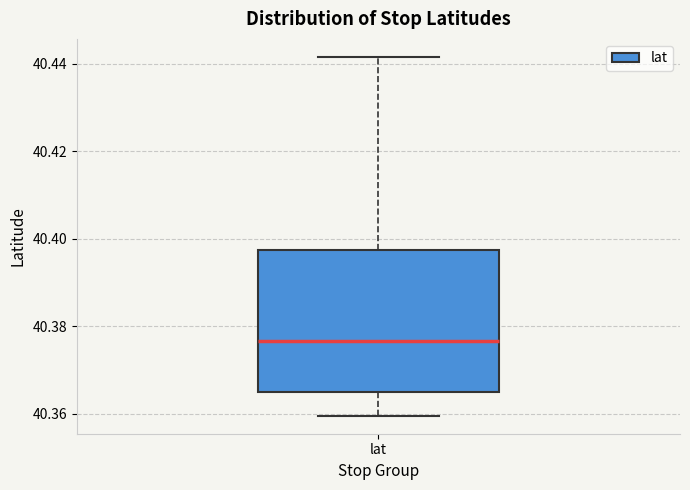

Transcribe this box plot: give where the median line is, the range the box spans, and where the two whiskers end, as read against the y-axis. The values are not printed on the chart, so give them approximately, as read against the axis.

median 40.376, box 40.364 to 40.398, whiskers 40.360 to 40.442